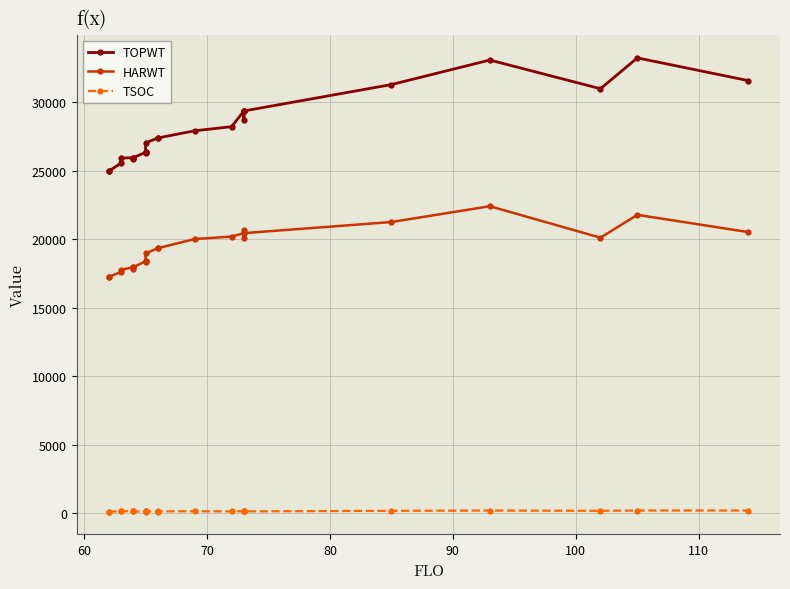

Is the value of TSOC at 23 greater than the value of HARWT at 8?

No